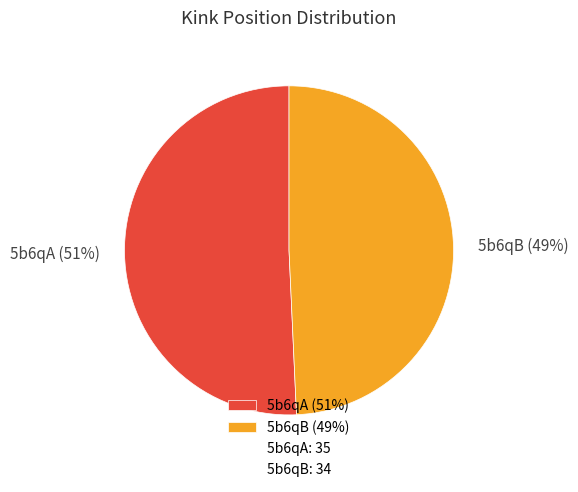

Approximately how many times larger is the value at 5b6qB compared to 5b6qA?

1.0